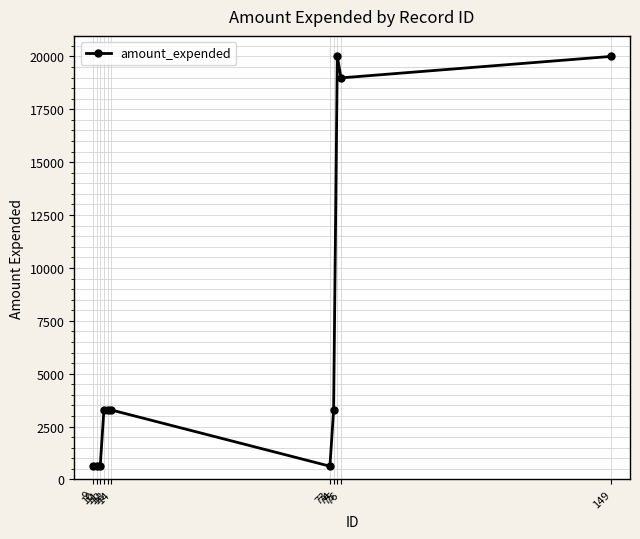

The value at 13 is 3285. True or false?

True